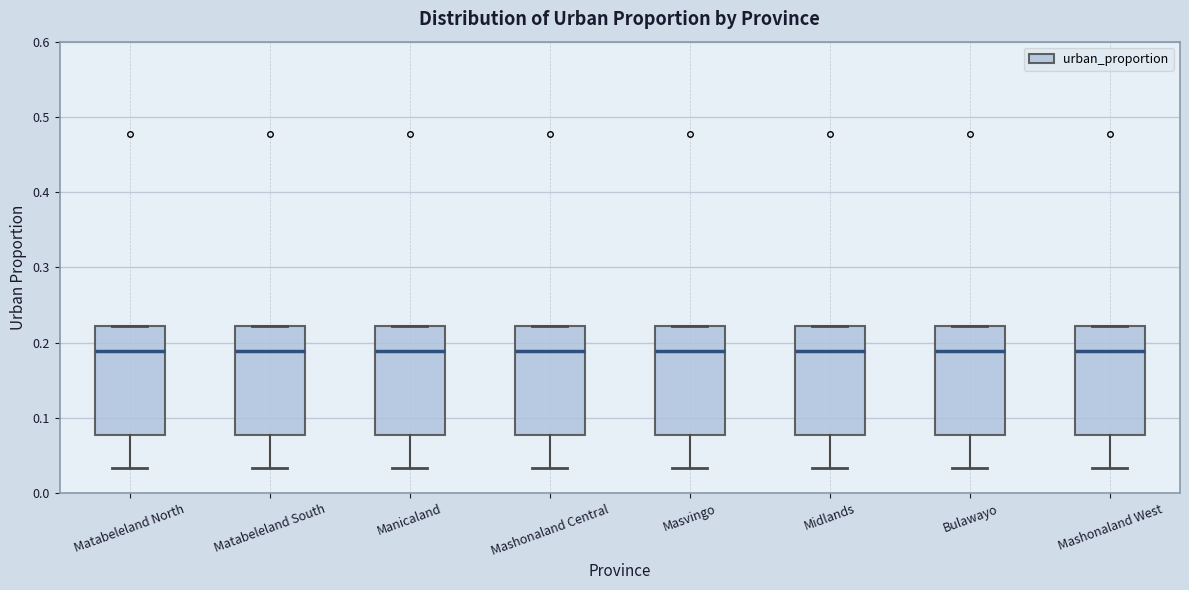

Where does the median line of the box for Midlands sit on the y-axis? The values are not printed on the chart, so give them approximately, as read against the axis.

0.19